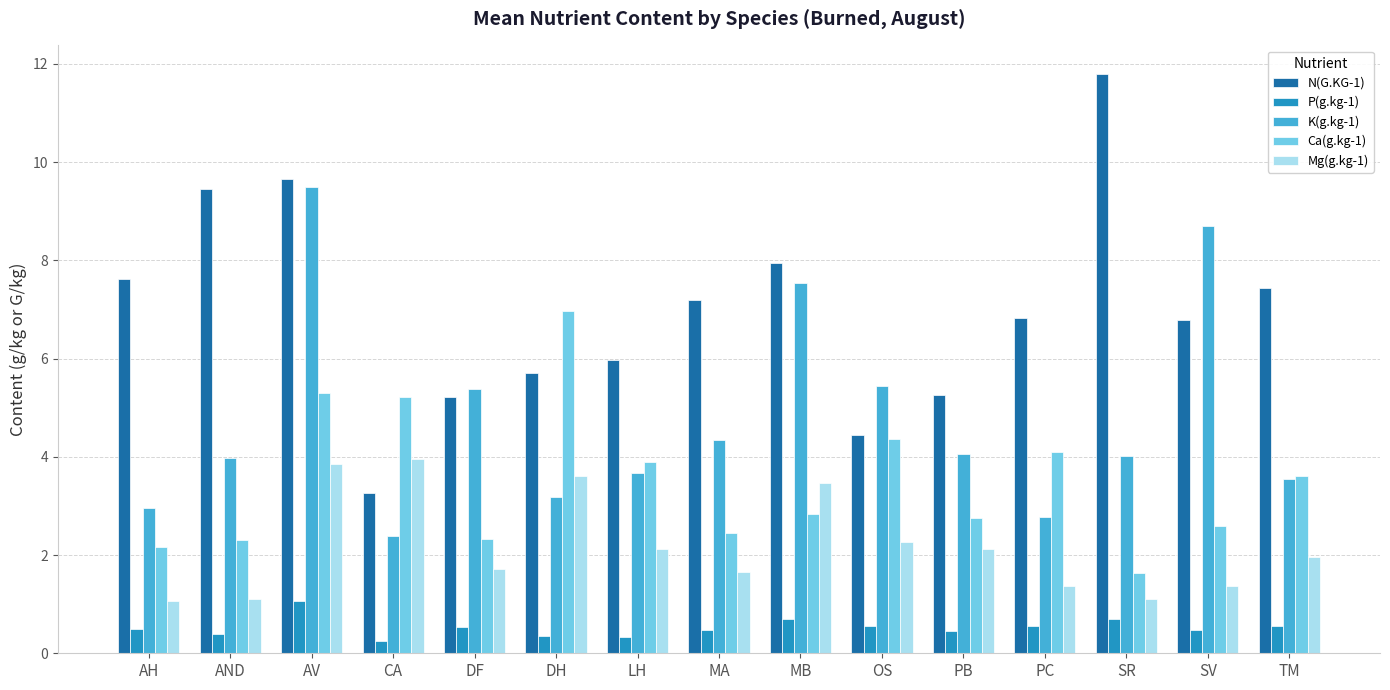

Which series has the widest spread of values?

N(G.KG-1)